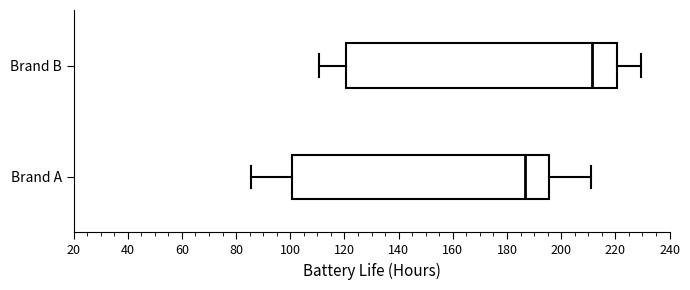

Which box's median line is the furthest to the left?

Brand A